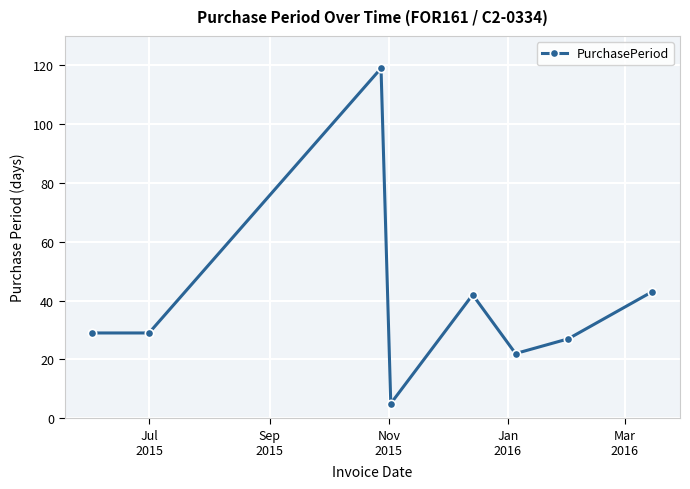

How many data points does each series have?

8